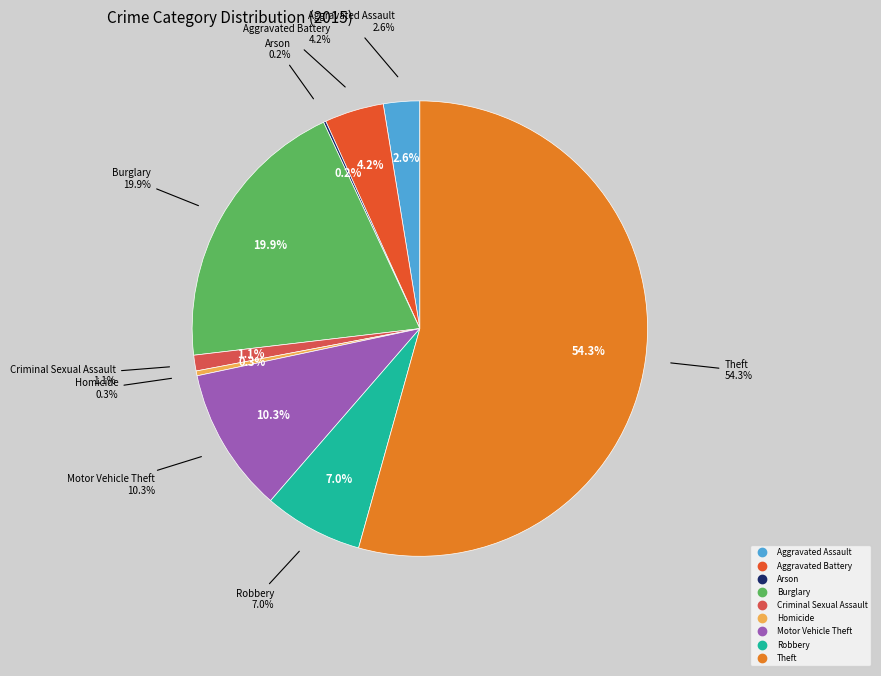

To the nearest percent, what is the difference between the largest and smallest slice percentages?

54%